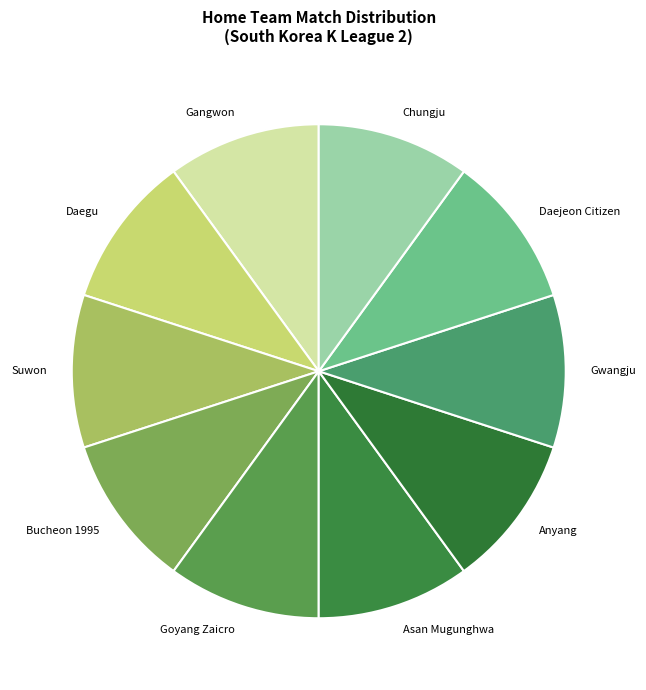

Does any single category account for the majority?

No